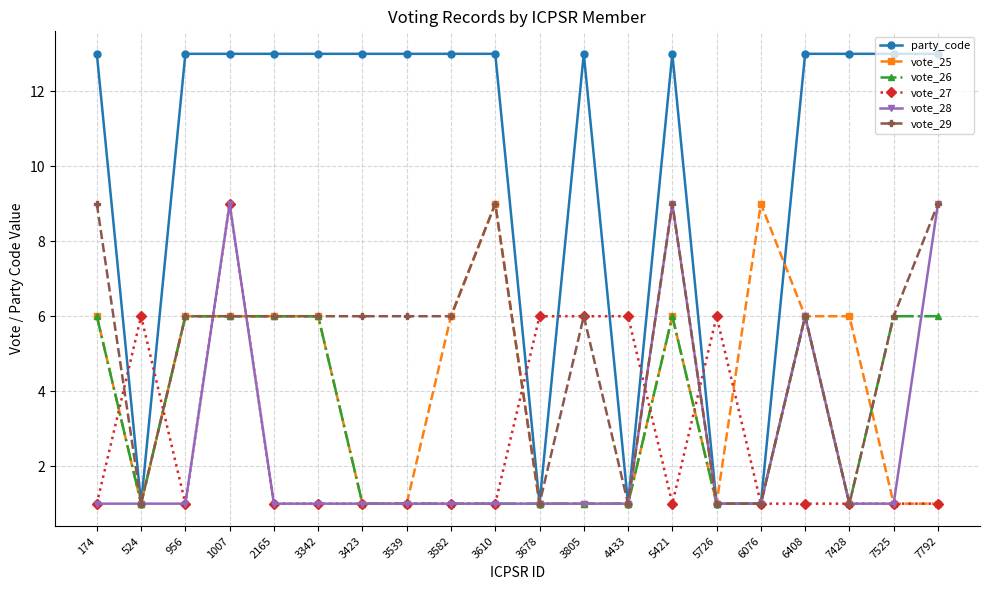

True or false: vote_28 has more than 1 interior local peaks.

True